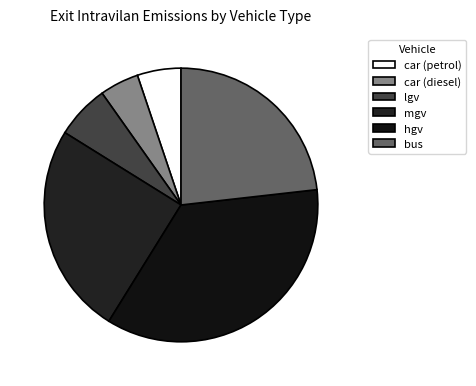

Does mgv represent more than half of the total?

No